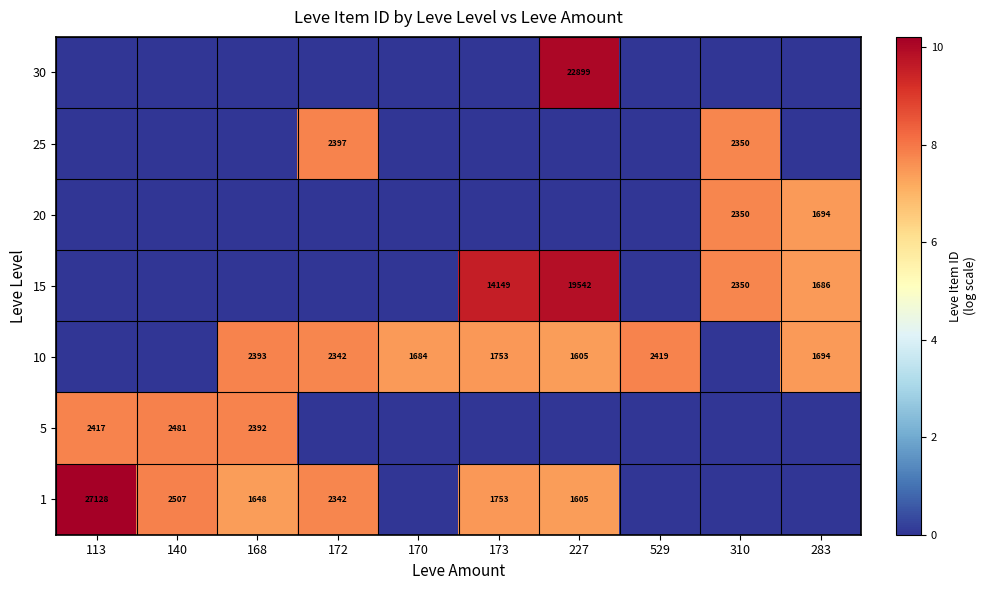

True or false: 1 has a value of 1605 at 227.

True